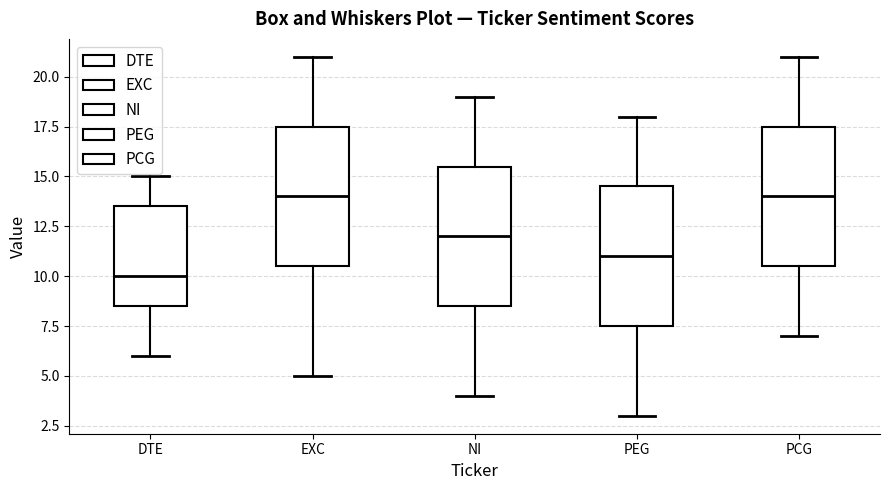

Reading left to right, transcribe this box plot: for each box, give where its median line is, the range the box spans, and where its two whiskers end, as read against the y-axis. The values are not printed on the chart, so give them approximately, as read against the axis.

DTE: median 10.0, box 8.5 to 13.5, whiskers 6.0 to 15.0
EXC: median 14.0, box 10.5 to 17.5, whiskers 5.0 to 21.0
NI: median 12.0, box 8.5 to 15.5, whiskers 4.0 to 19.0
PEG: median 11.0, box 7.5 to 14.5, whiskers 3.0 to 18.0
PCG: median 14.0, box 10.5 to 17.5, whiskers 7.0 to 21.0